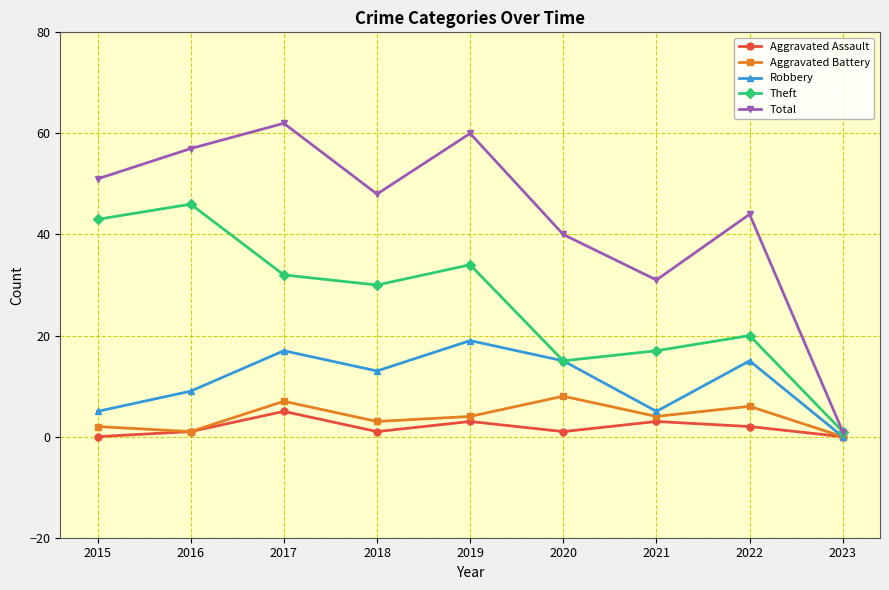

Does the chart display data point markers on the line(s)?

Yes